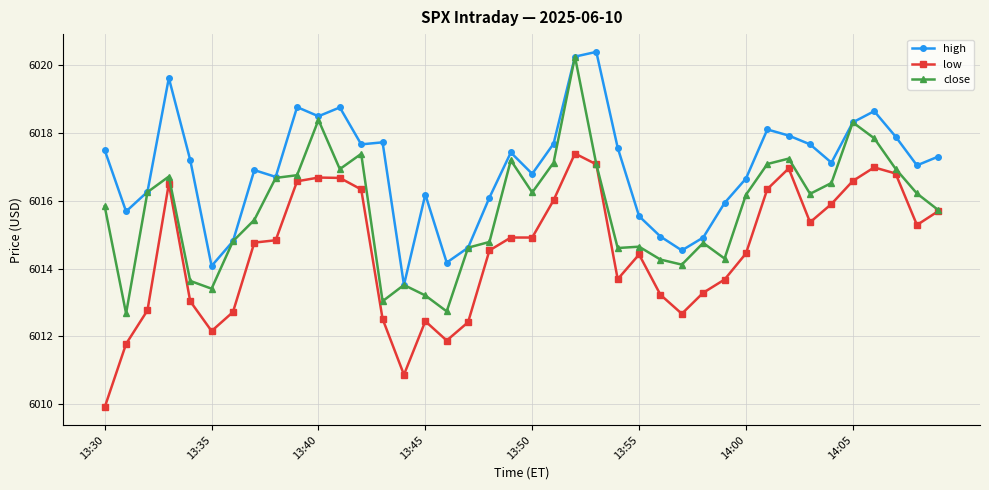

List the series in order of their overall mean, lowest first.

low, close, high